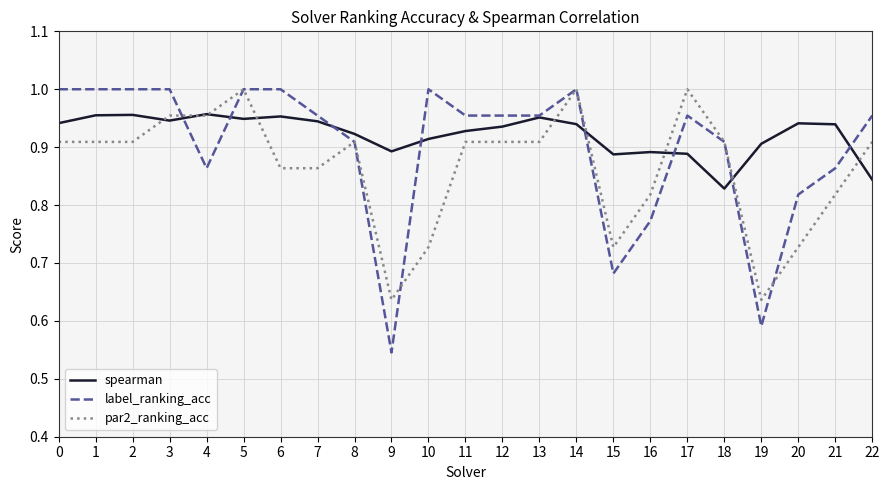

How many distinct data groups are displayed?

3